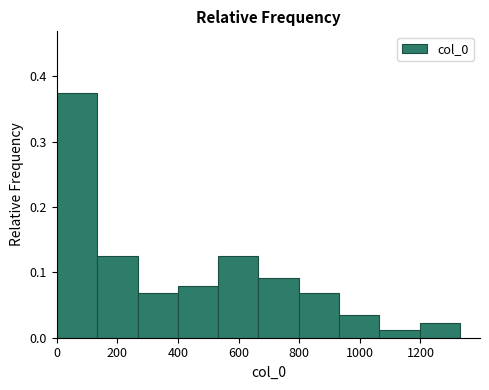

Over which range of the x-axis is the bar tallest?

0 to 140